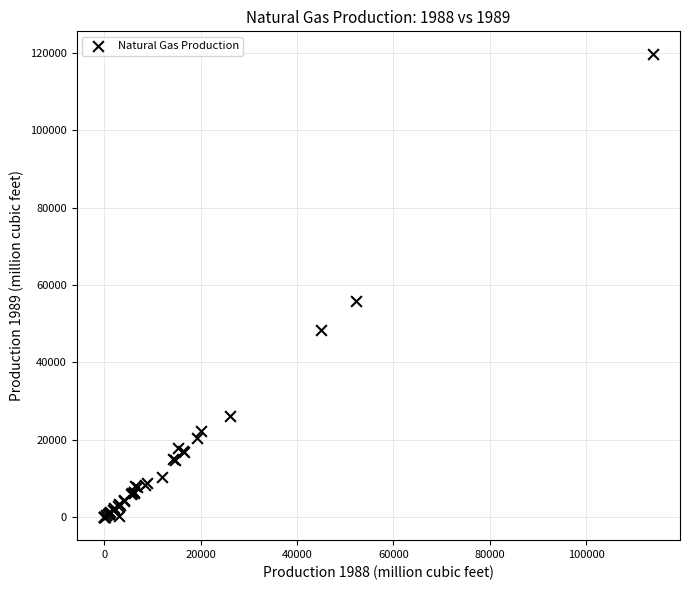

What Y value in the scatter plot is closest to 59816?

55938